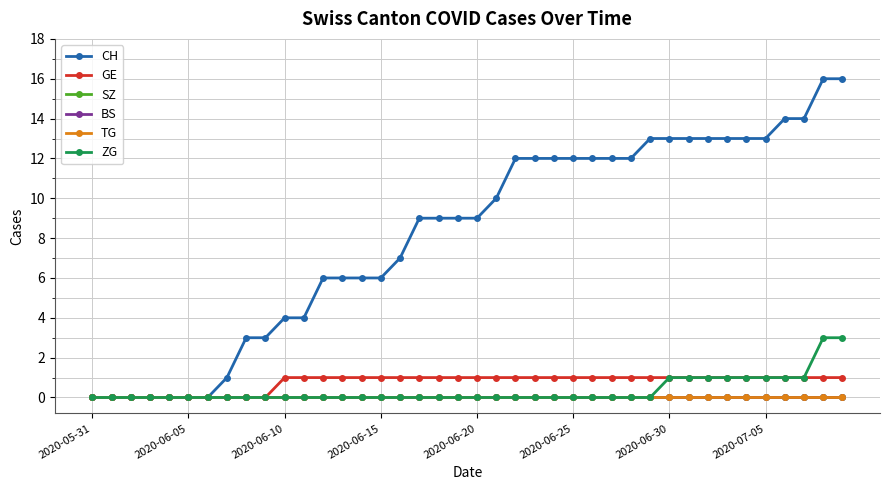

Which label corresponds to the smallest value in the chart?

2020-05-31